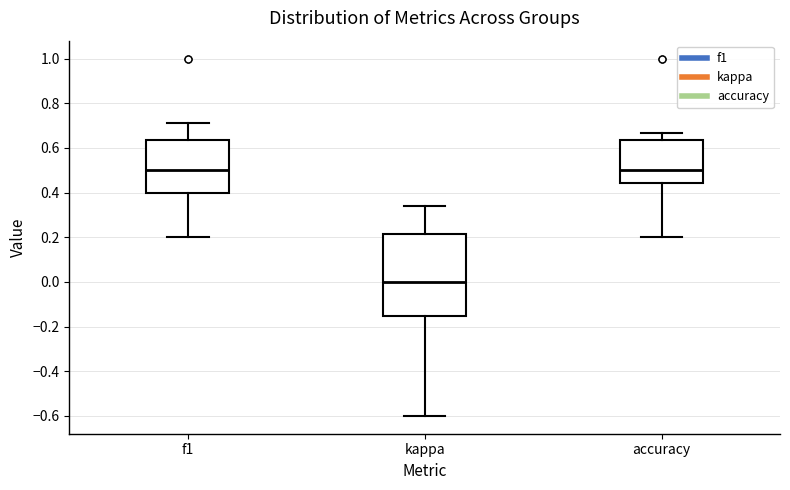

Comparing the boxes themselves (not the whiskers), which one is the tallest?

kappa